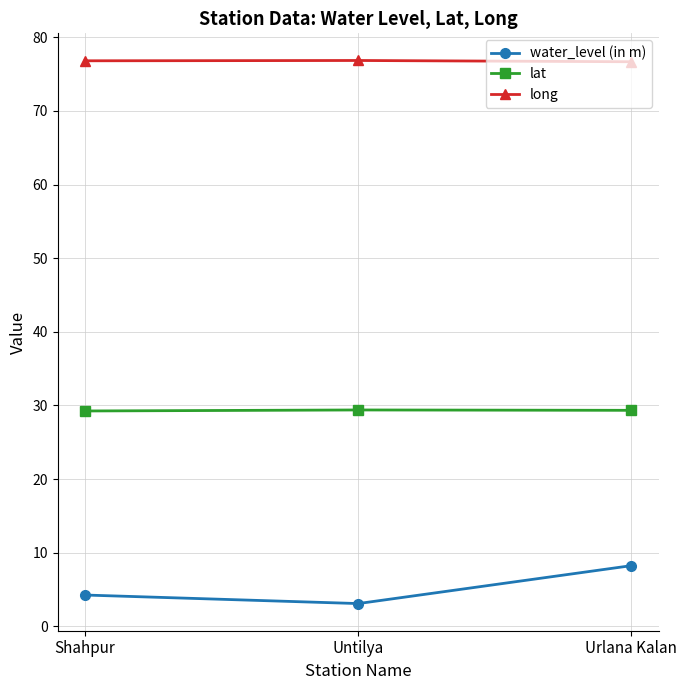

What position from the left is Urlana Kalan?

3